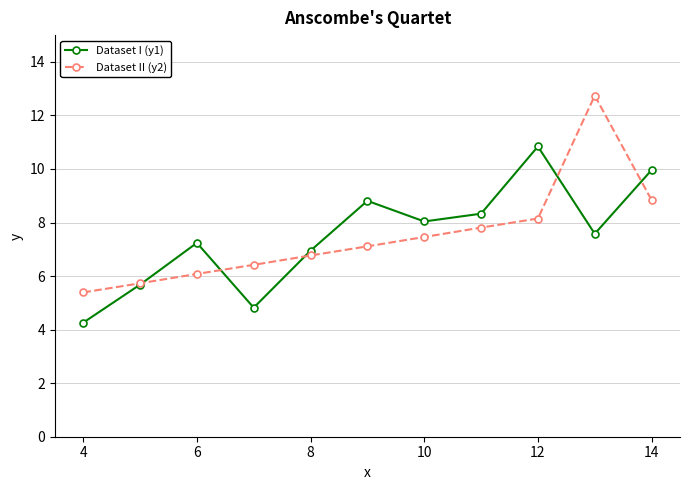

Is this an area chart (filled region under the line)?

No